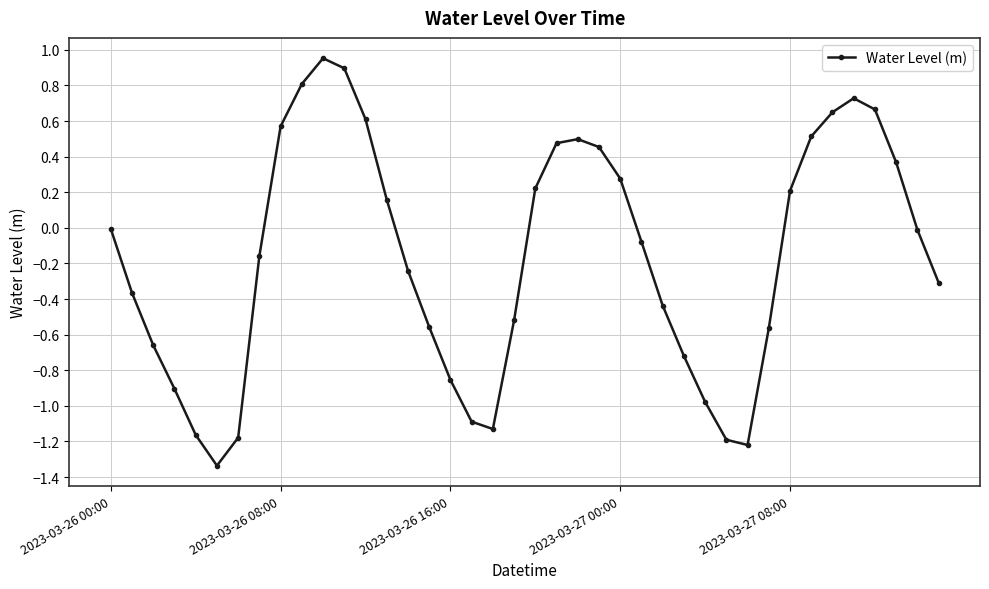

How many points are lower than both their immediate neighbors (excluding endpoints)?

3